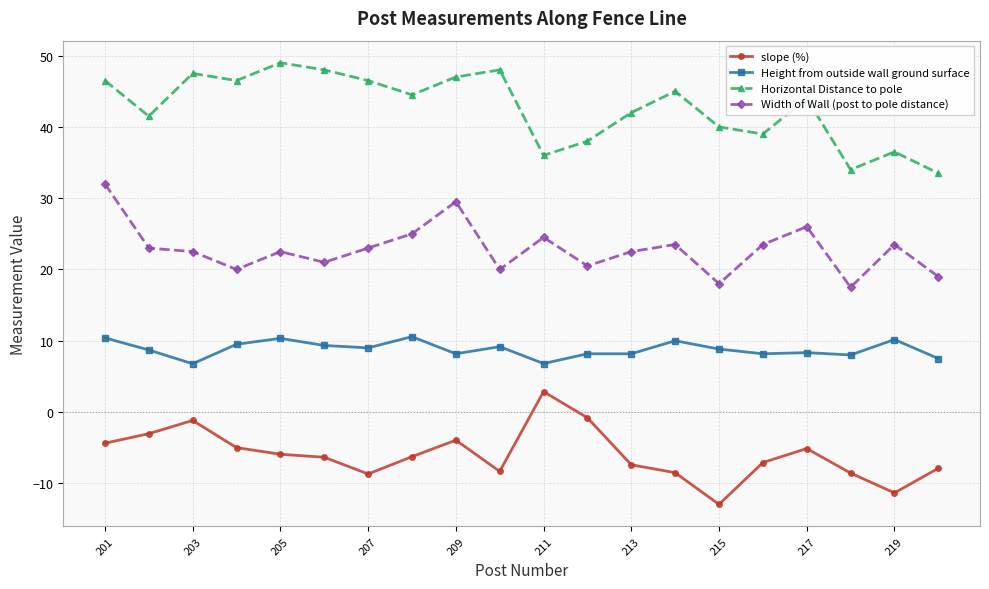

How many data points does each series have?

20